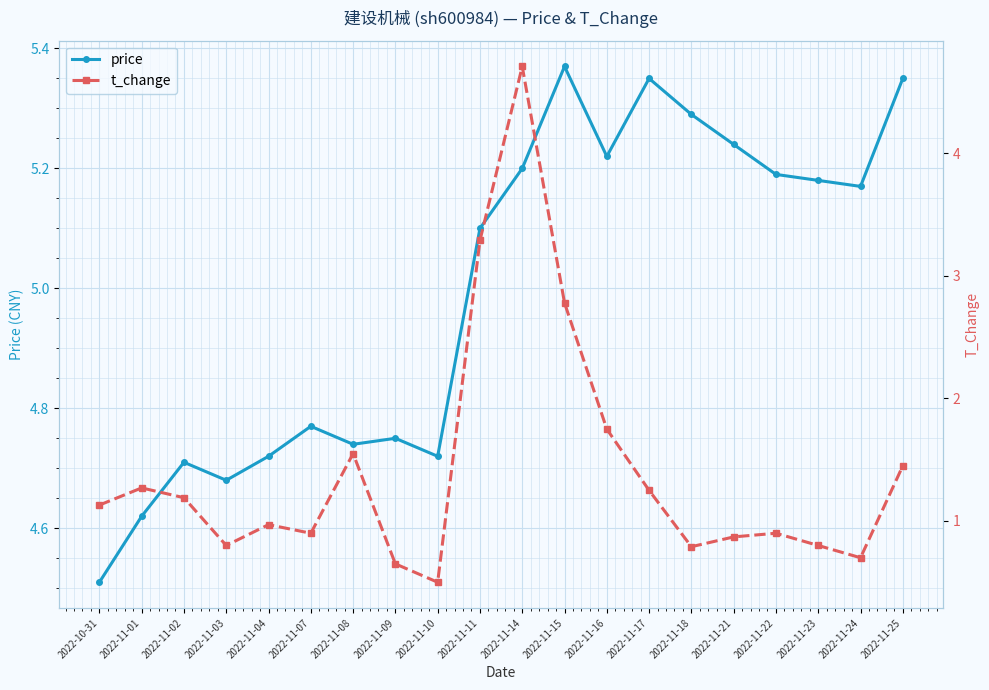

What is the difference between the second highest and minimum values in the t_change series?

2.8